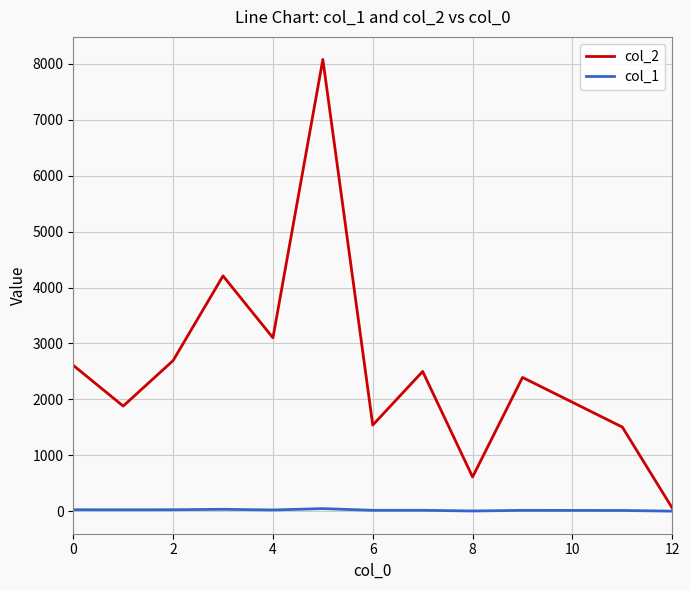

What is the maximum value shown in the chart?

8078